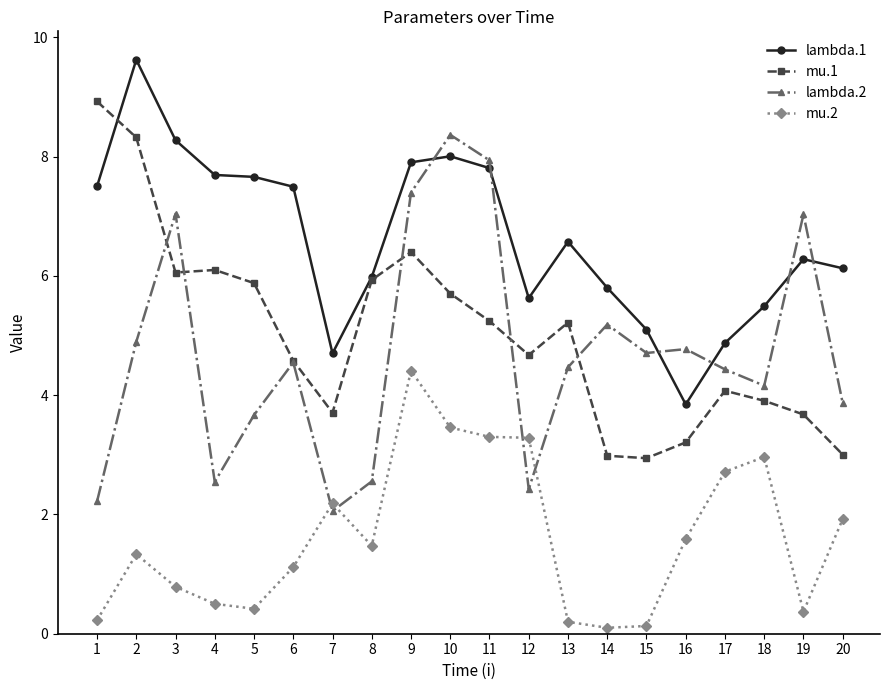

Count the number of data series in this chart.

4